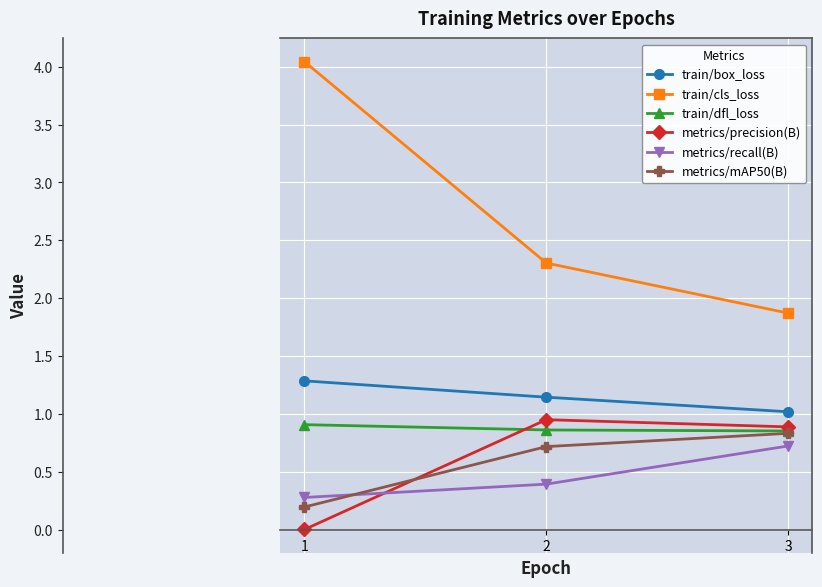

True or false: train/cls_loss has a value of 2.3 at 2.

True